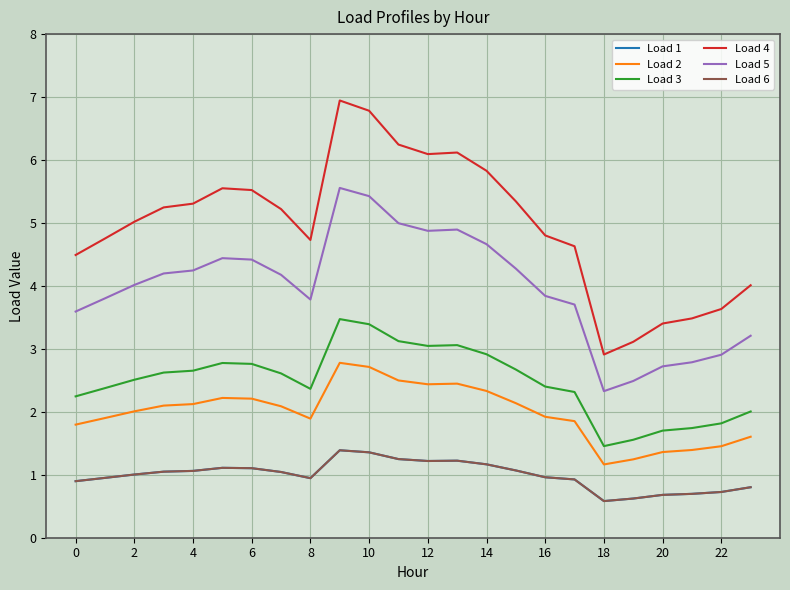

What is the lowest value of the Load 4 series?

2.9